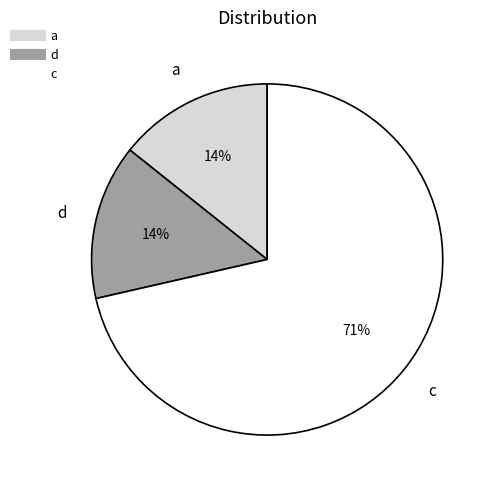

Is there any slice that represents more than half of the pie?

Yes